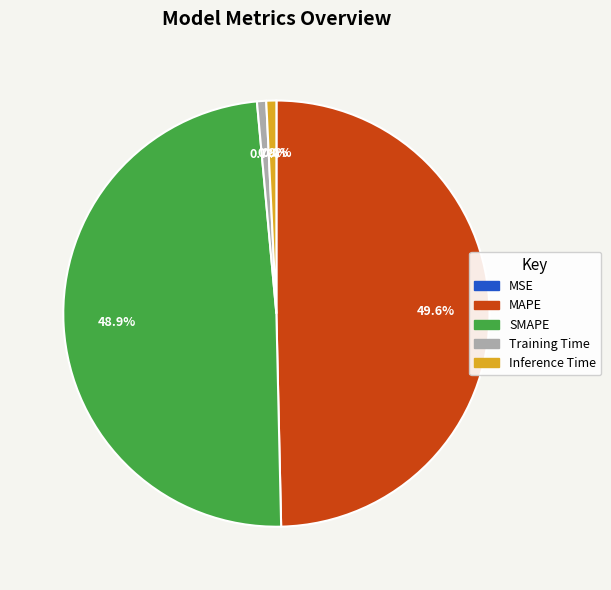

What is the largest slice in the pie chart?

MAPE